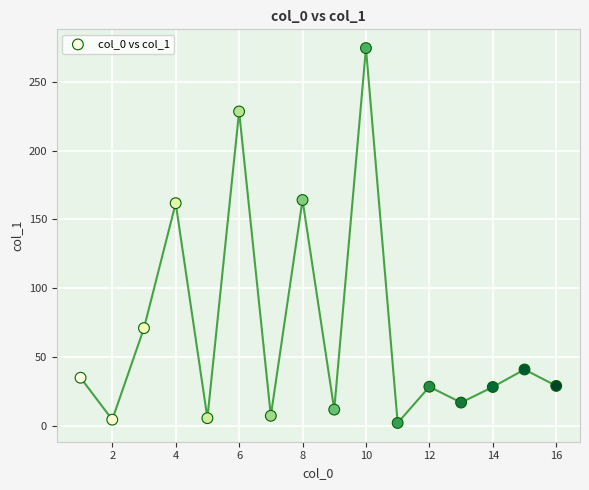

What is the range of Y values (max minus min)?

271.9